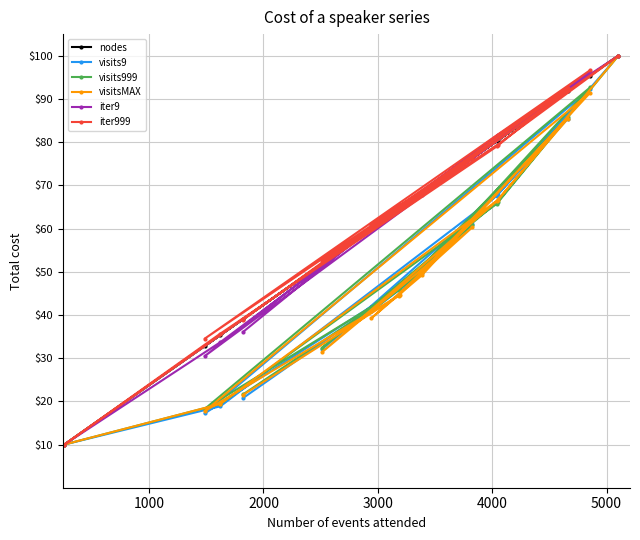

What is the smallest value displayed?

10.0